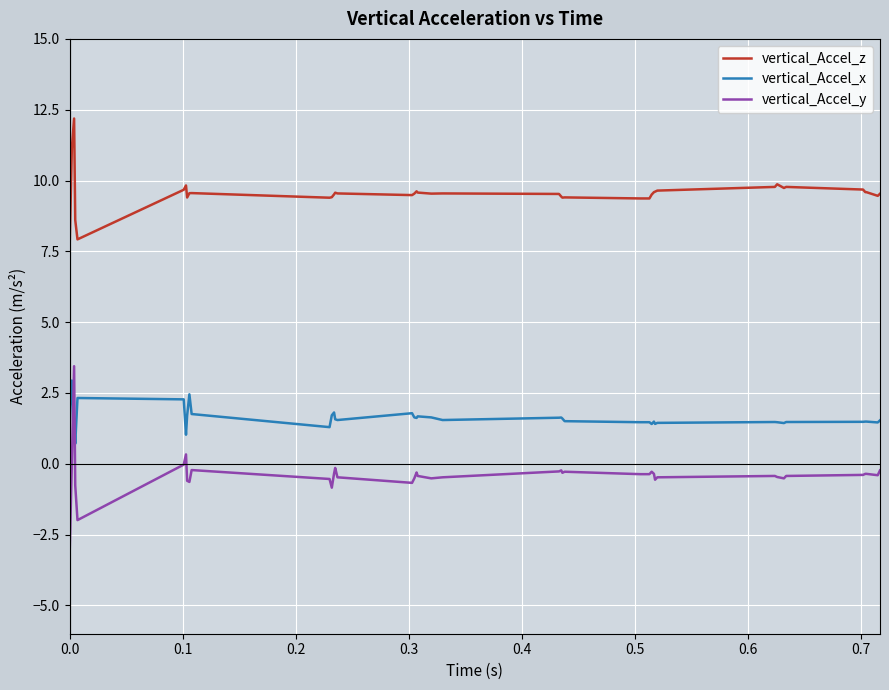

Which series has the largest total across all categories?

vertical_Accel_z